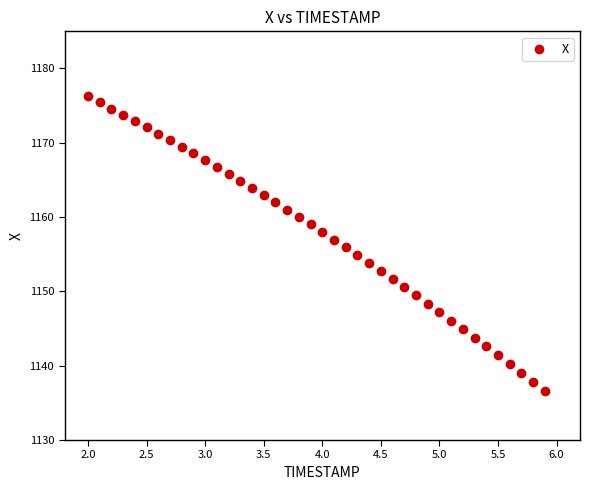

What is the range of Y values (max minus min)?

39.6